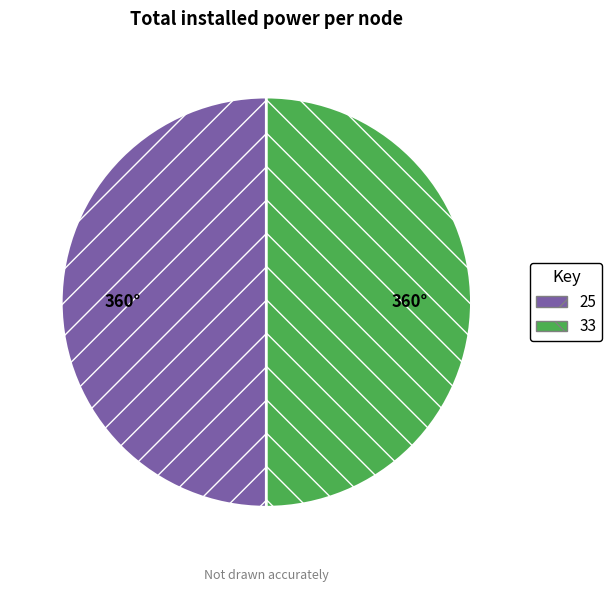

Approximately how many times larger is the value at 25 compared to 33?

1.0